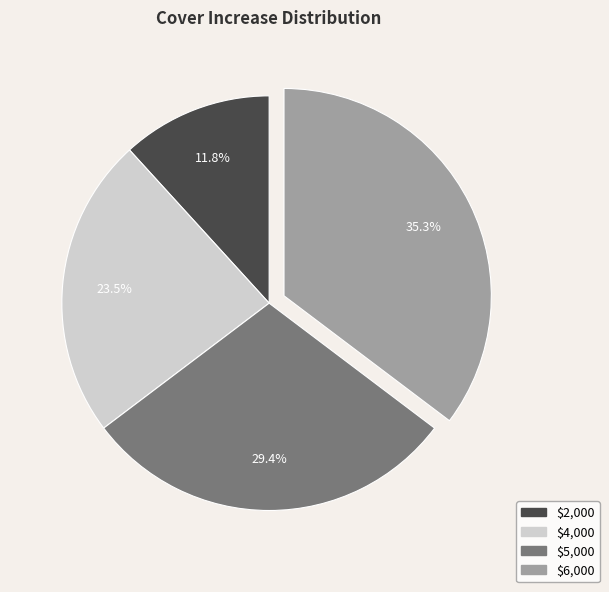

Which category has the biggest portion of the pie?

$6,000